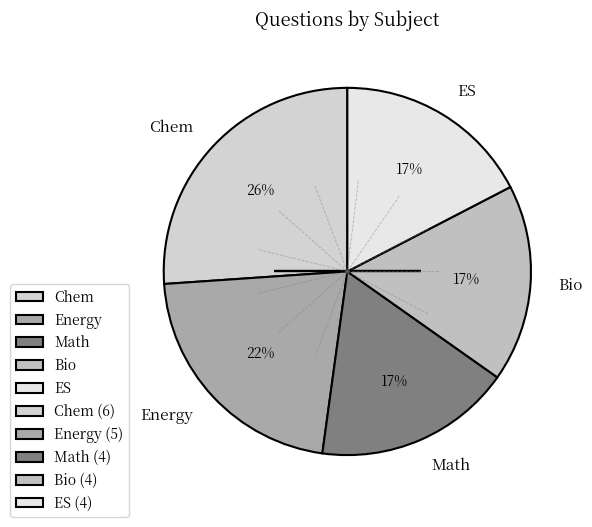

To the nearest percent, what portion does ES represent?

17%